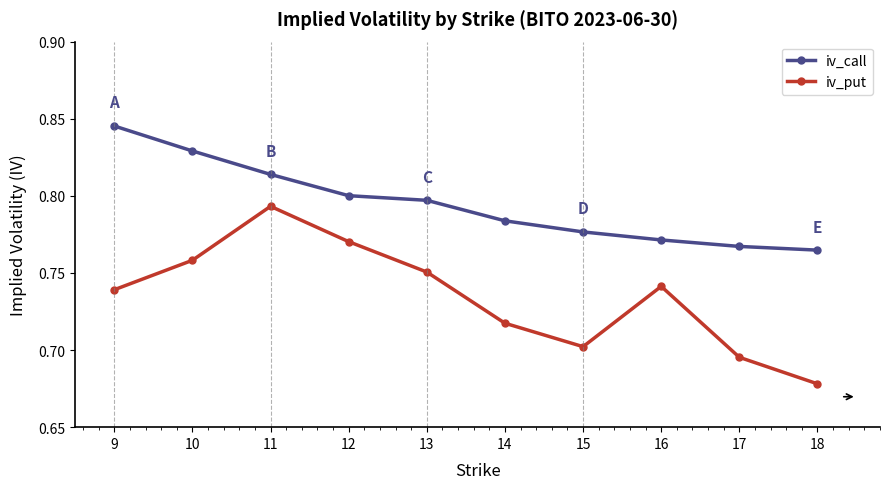

The iv_call series shows 0.8 at 13. True or false?

True